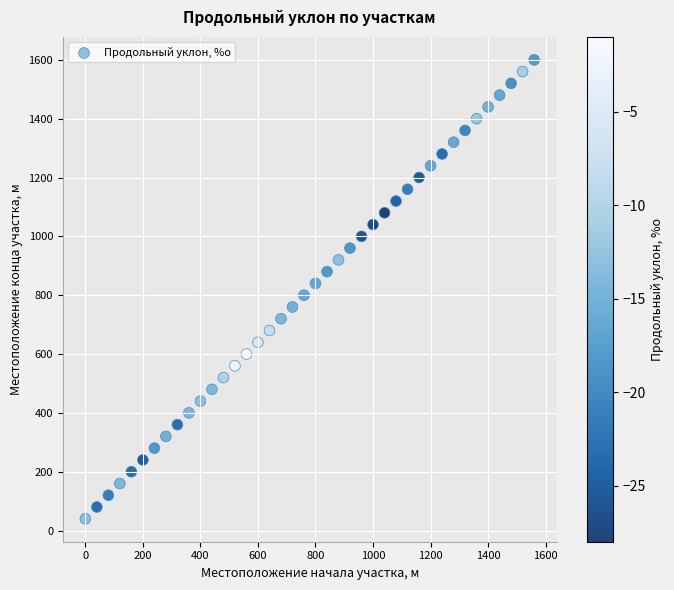

What is the range of Y values (max minus min)?

1560